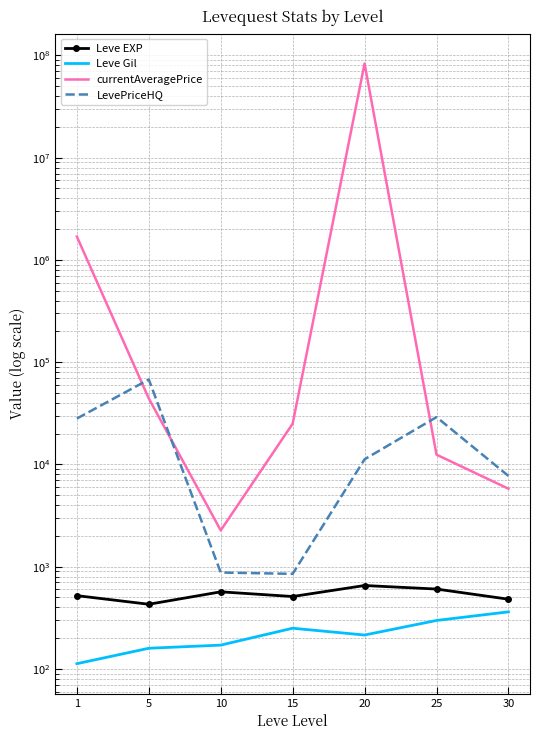

True or false: Leve Gil has more than 1 interior local peaks.

False